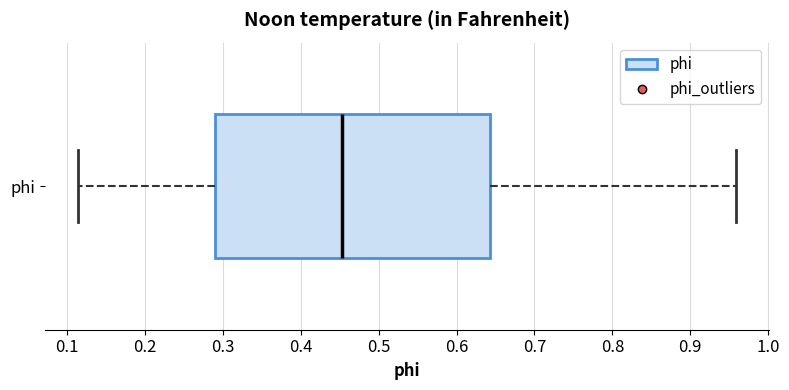

Where does the left whisker of the box for phi end on the x-axis? The values are not printed on the chart, so give them approximately, as read against the axis.

0.11